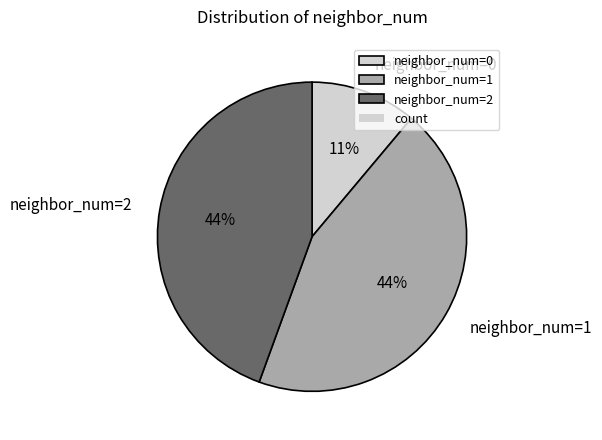

Is there any slice that represents more than half of the pie?

No